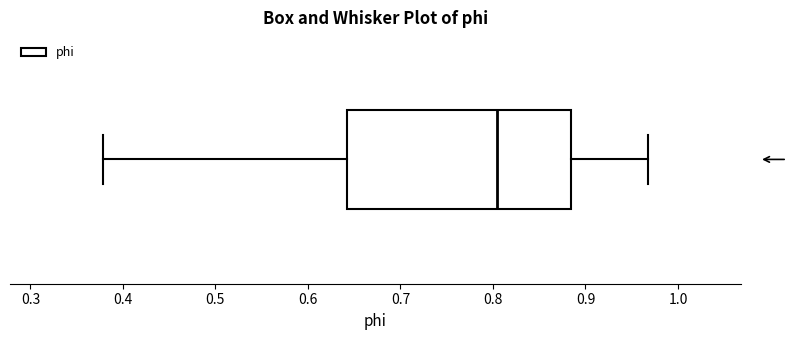

Where does the left whisker of the box end on the x-axis? The values are not printed on the chart, so give them approximately, as read against the axis.

0.38